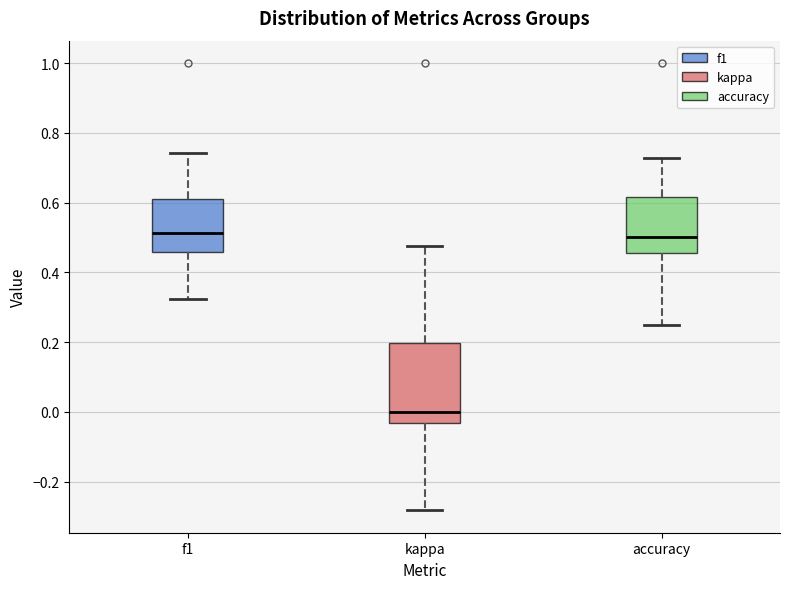

Where does the upper whisker of the box for f1 end on the y-axis? The values are not printed on the chart, so give them approximately, as read against the axis.

0.74